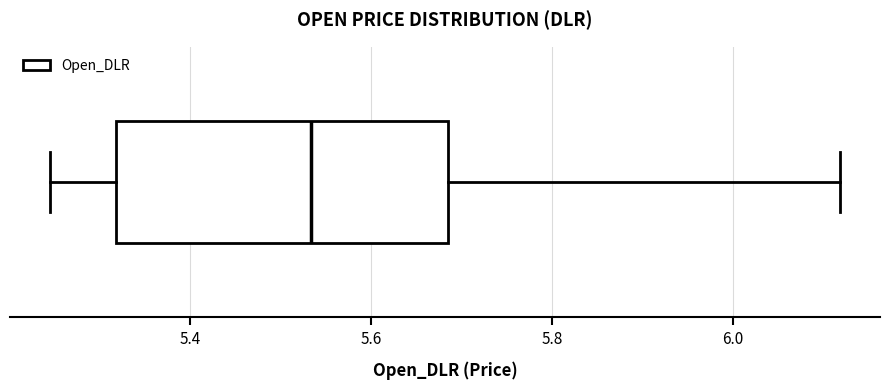

Read this box plot against the x-axis: the position of the median line, the range covered by the box, and the ends of both whiskers. The values are not printed on the chart, so give them approximately, as read against the axis.

median 5.54, box 5.32 to 5.68, whiskers 5.24 to 6.12